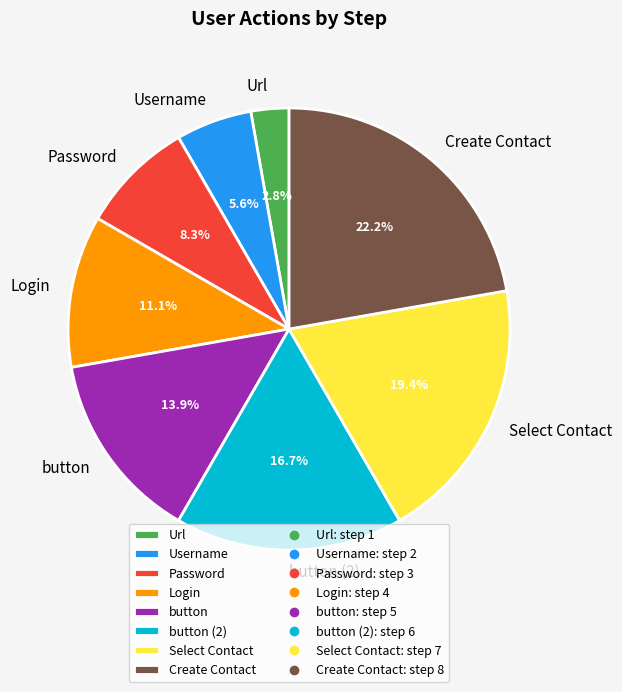

To the nearest percent, what percentage of the pie is Create Contact?

22%